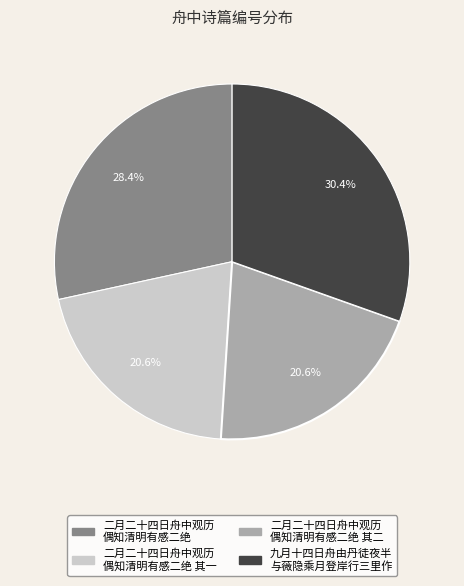

Is there any slice that represents more than half of the pie?

No